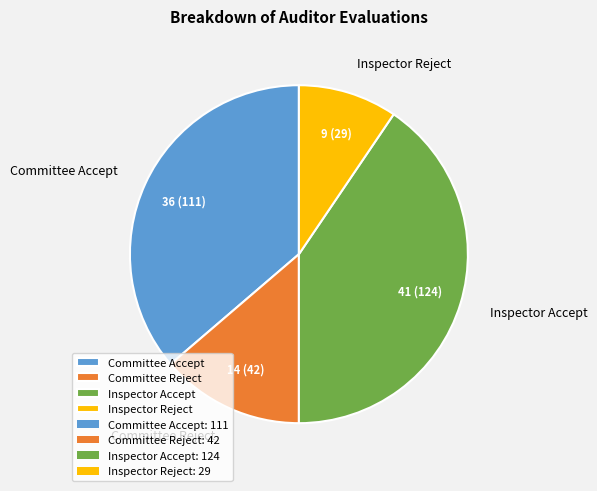

Do Inspector Reject and Committee Reject together represent more than half of the pie?

No